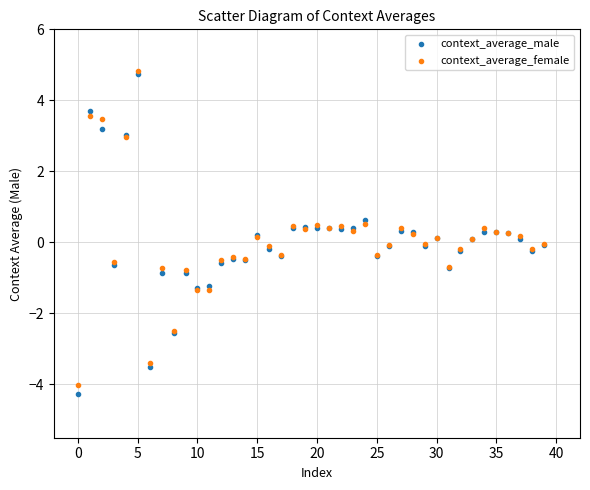

What are all the series names shown in the legend?

context_average_male, context_average_female